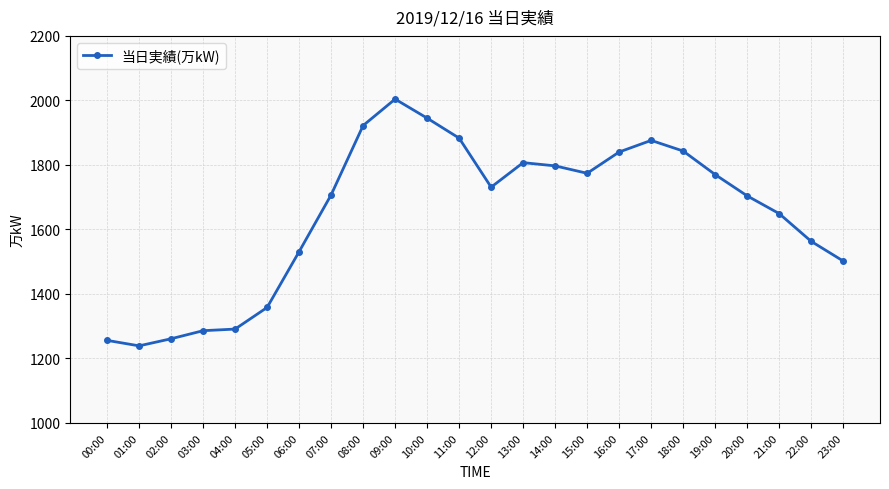

What is the difference between the values at 02:00 and 20:00?

443